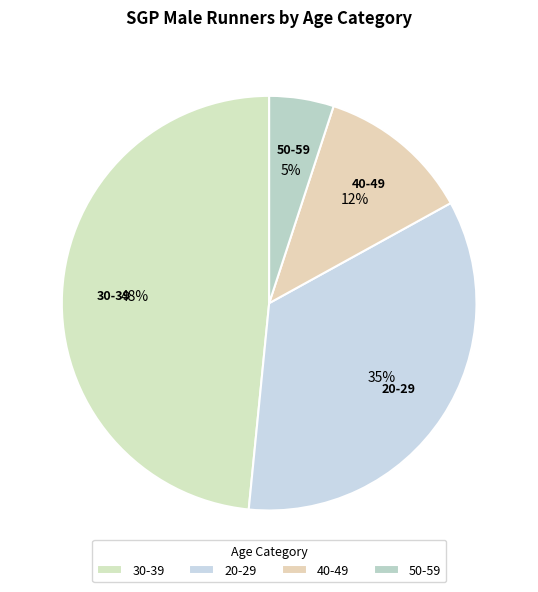

Rank the categories by value from highest to lowest.

30-39, 20-29, 40-49, 50-59